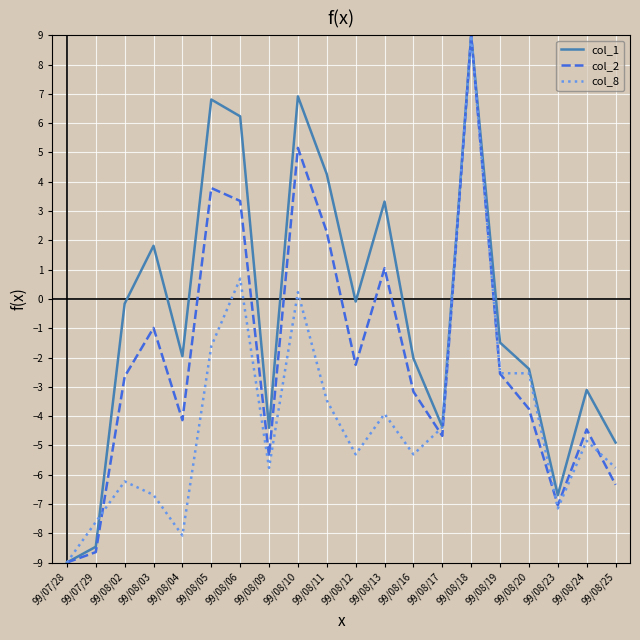

What is the sum of the col_2 values at 99/08/19 and 99/08/03?

-3.5